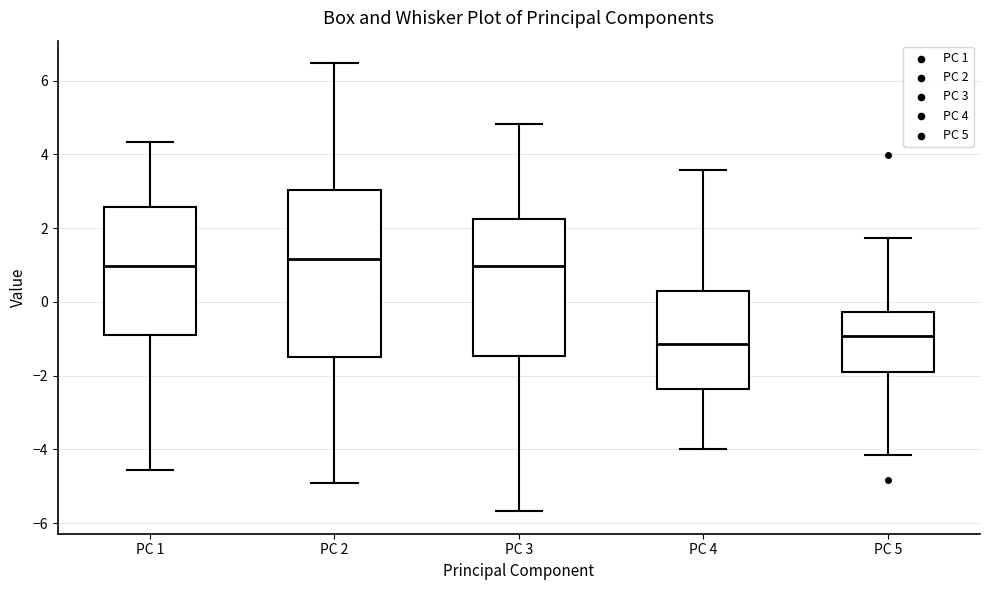

Reading left to right, transcribe this box plot: for each box, give where its median line is, the range the box spans, and where its two whiskers end, as read against the y-axis. The values are not printed on the chart, so give them approximately, as read against the axis.

PC 1: median 1.0, box -1.0 to 2.6, whiskers -4.6 to 4.4
PC 2: median 1.2, box -1.4 to 3.0, whiskers -5.0 to 6.4
PC 3: median 1.0, box -1.4 to 2.2, whiskers -5.6 to 4.8
PC 4: median -1.2, box -2.4 to 0.2, whiskers -4.0 to 3.6
PC 5: median -1.0, box -1.8 to -0.2, whiskers -4.2 to 1.8